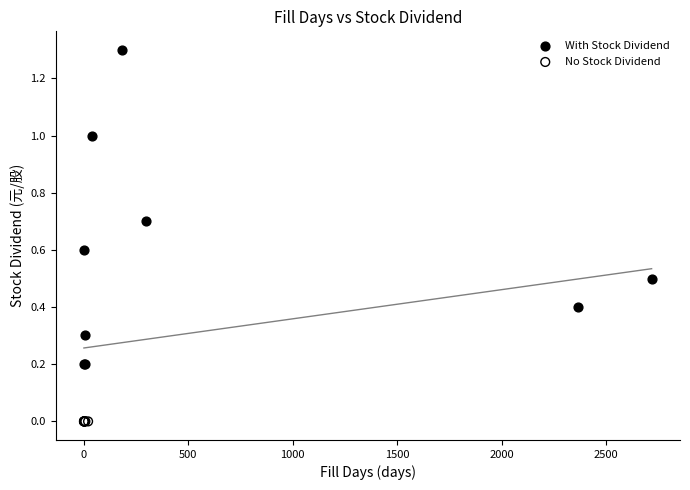

Which series contains the highest Y value?

With Stock Dividend